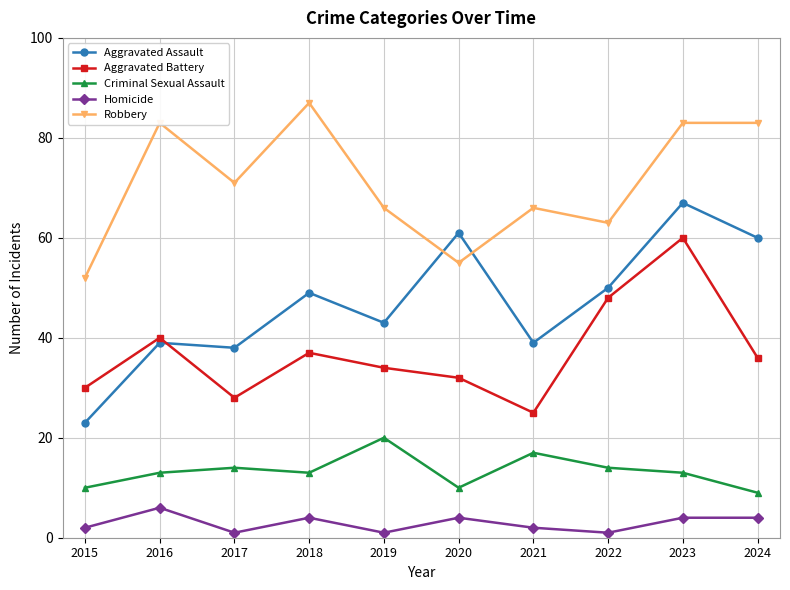

Is it true that Homicide equals 4 at 2024?

True